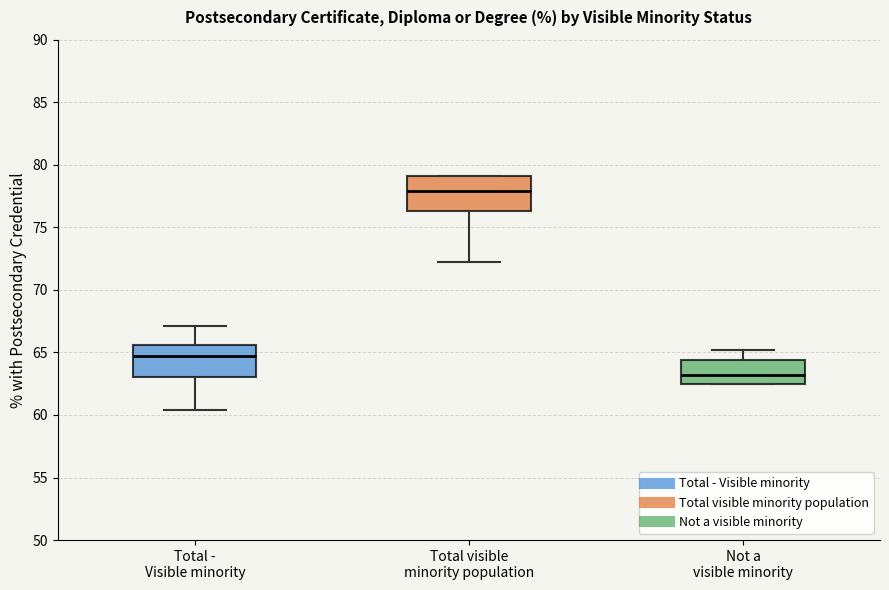

Reading left to right, transcribe this box plot: for each box, give where its median line is, the range the box spans, and where its two whiskers end, as read against the y-axis. The values are not printed on the chart, so give them approximately, as read against the axis.

Total - Visible minority: median 64.5, box 63.0 to 65.5, whiskers 60.5 to 67.0
Total visible minority population: median 78.0, box 76.5 to 79.0, whiskers 72.0 to 79.0
Not a visible minority: median 63.0, box 62.5 to 64.5, whiskers 62.5 to 65.0